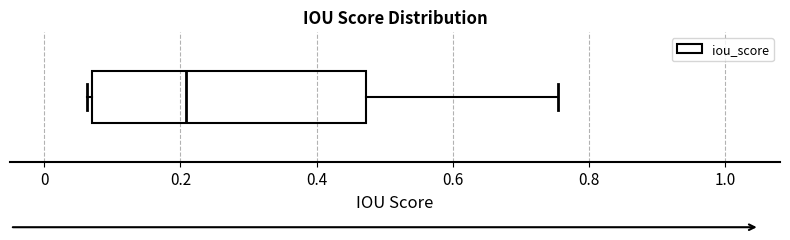

Where is the left edge of the box on the x-axis? The values are not printed on the chart, so give them approximately, as read against the axis.

0.06